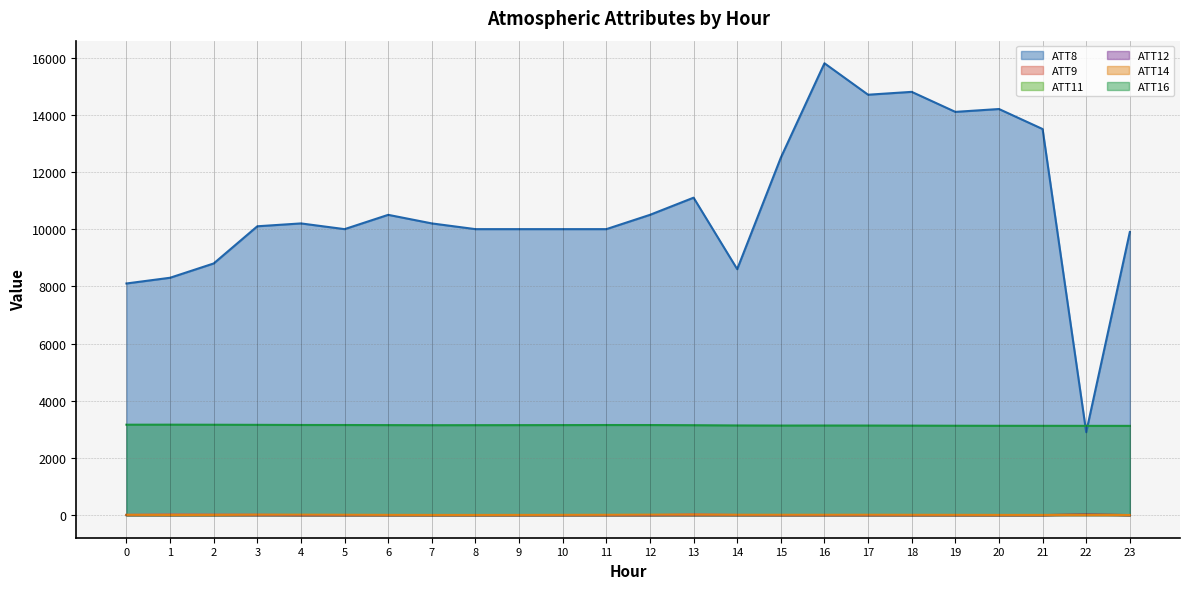

True or false: ATT16 and ATT14 cross at least once.

False